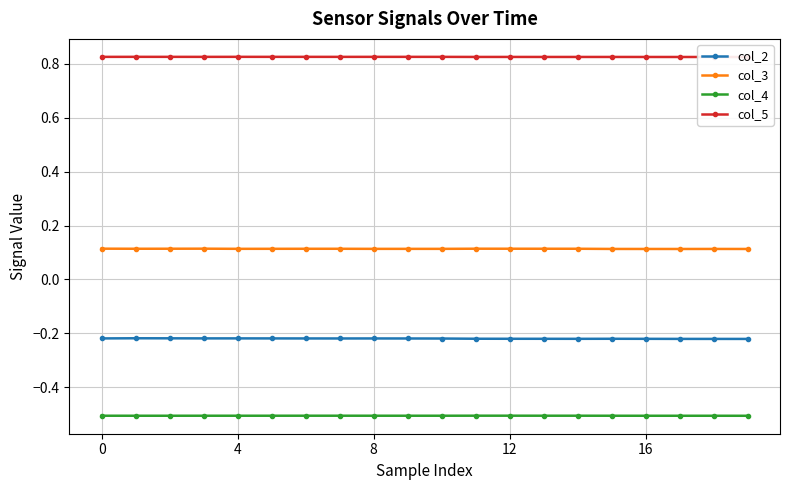

True or false: col_4 and col_3 intersect in this chart.

False